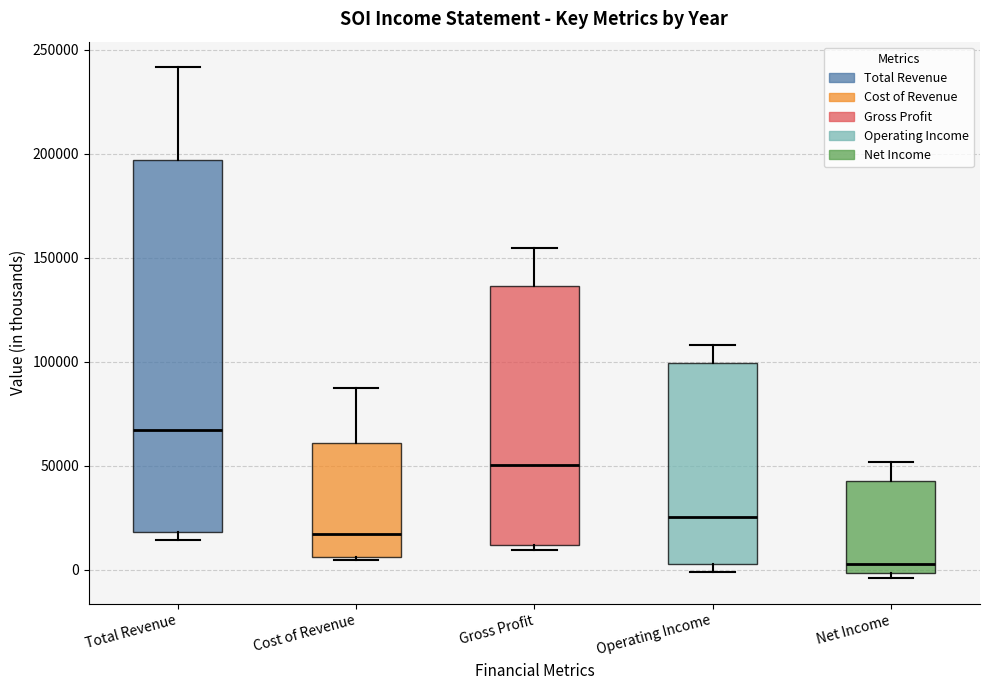

Reading left to right, transcribe this box plot: for each box, give where its median line is, the range the box spans, and where its two whiskers end, as read against the y-axis. The values are not printed on the chart, so give them approximately, as read against the axis.

Total Revenue: median 65000, box 20000 to 195000, whiskers 15000 to 240000
Cost of Revenue: median 15000, box 5000 to 60000, whiskers 5000 to 85000
Gross Profit: median 50000, box 10000 to 135000, whiskers 10000 (just below the box's lower edge) to 155000
Operating Income: median 25000, box 5000 to 100000, whiskers 0 to 110000
Net Income: median 5000, box 0 to 40000, whiskers -5000 to 50000